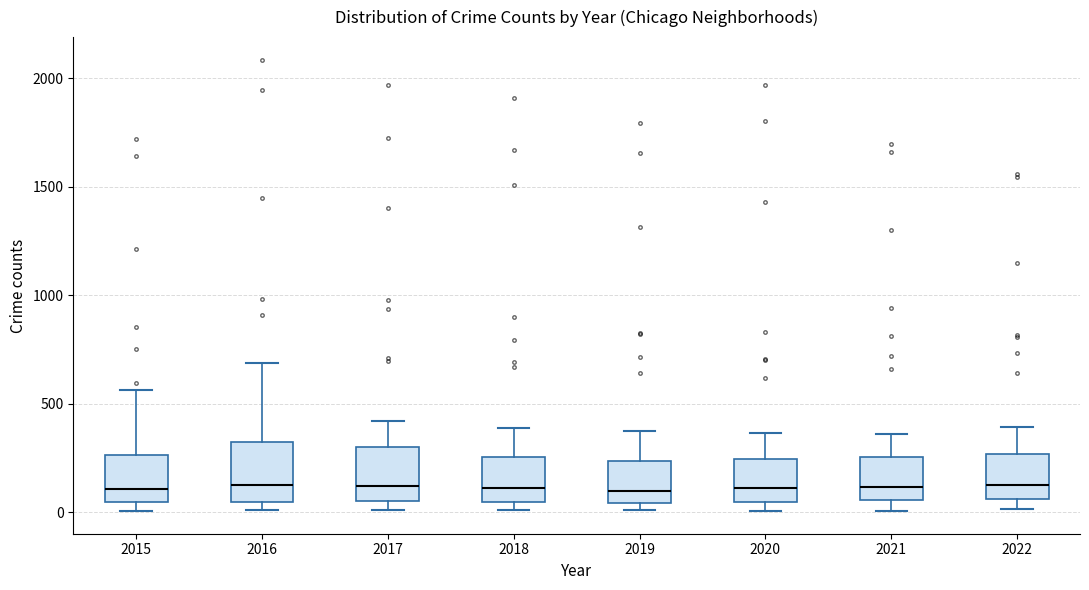

Reading left to right, read every box against the y-axis: the position of its median line, the range the box covers, and the ends of its whiskers. The values are not printed on the chart, so give them approximately, as read against the axis.

2015: median 100, box 50 to 250, whiskers 0 to 550
2016: median 150, box 50 to 300, whiskers 0 to 700
2017: median 100, box 50 to 300, whiskers 0 to 400
2018: median 100, box 50 to 250, whiskers 0 to 400
2019: median 100, box 50 to 250, whiskers 0 to 400
2020: median 100, box 50 to 250, whiskers 0 to 350
2021: median 100, box 50 to 250, whiskers 0 to 350
2022: median 150, box 50 to 250, whiskers 0 to 400